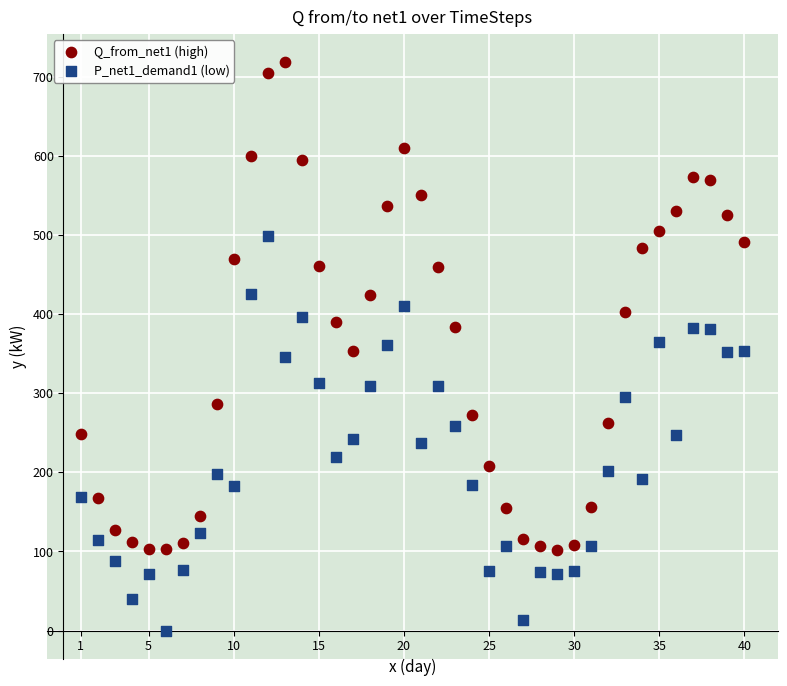

Which series contains the highest Y value?

Q_from_net1 (high)